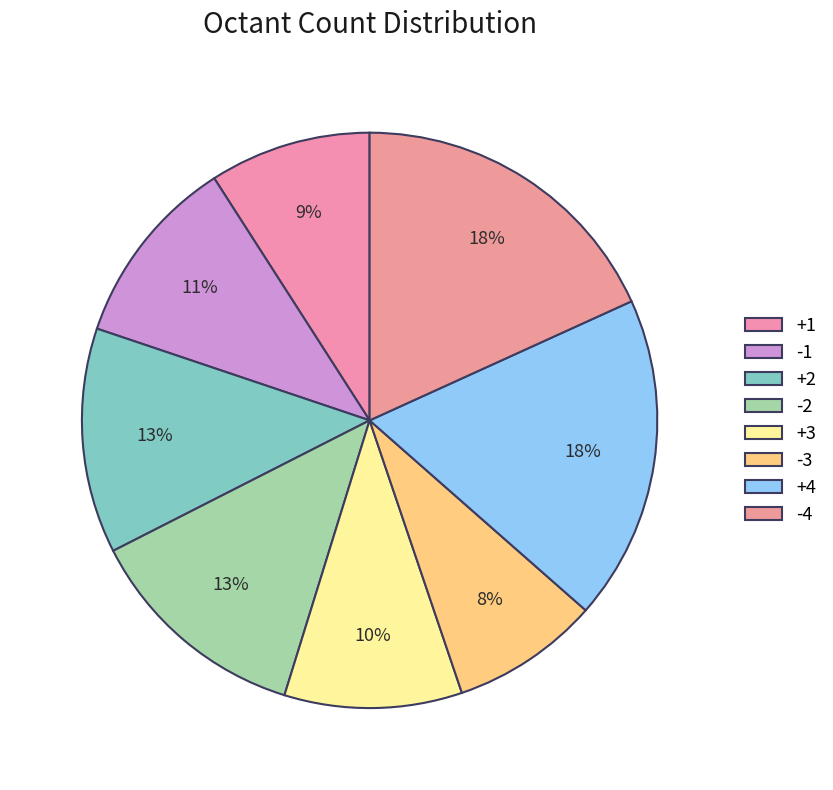

True or false: +2 accounts for 13% of the total.

True